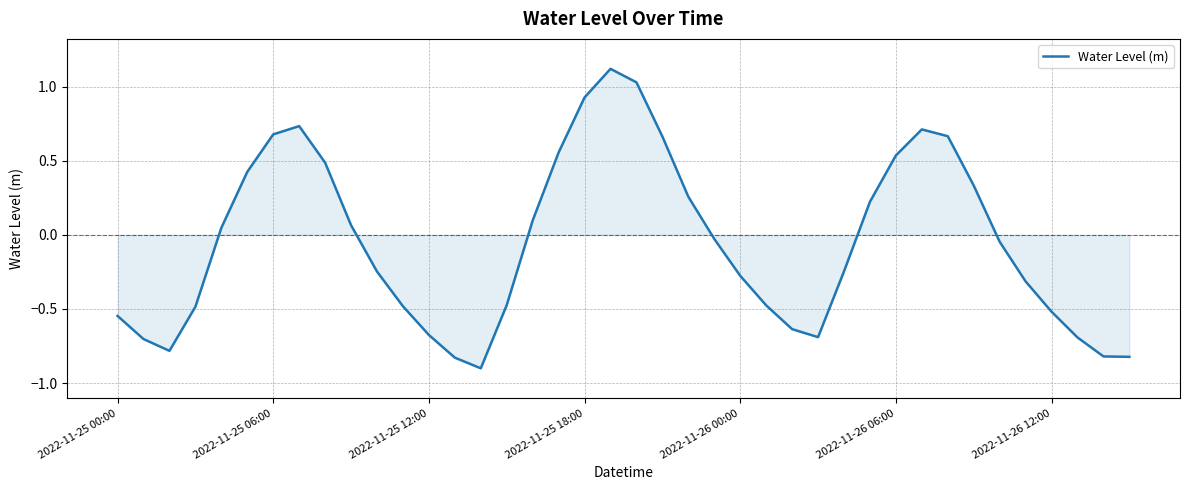

How many lines are shown in the chart?

1